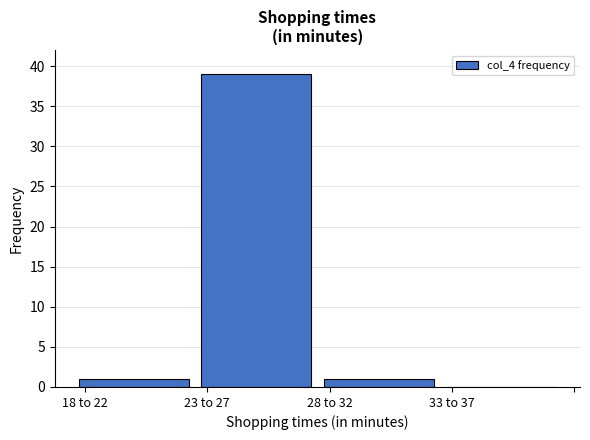

Reading left to right, extract all data points from this chart.

18 to 22=1	23 to 27=39	28 to 32=1	33 to 37=0